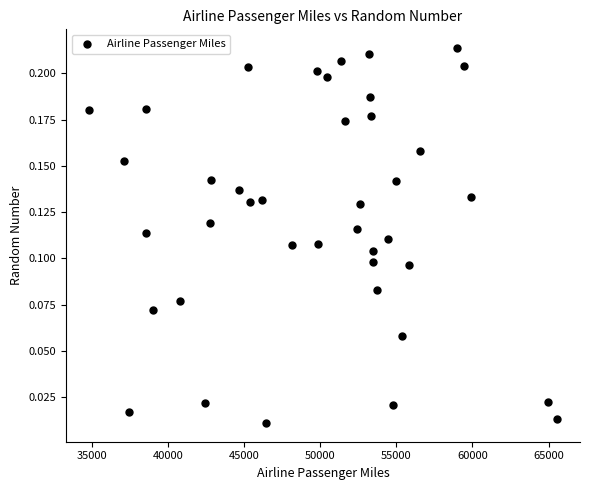

What is the range of X values (max minus min)?

30675.8